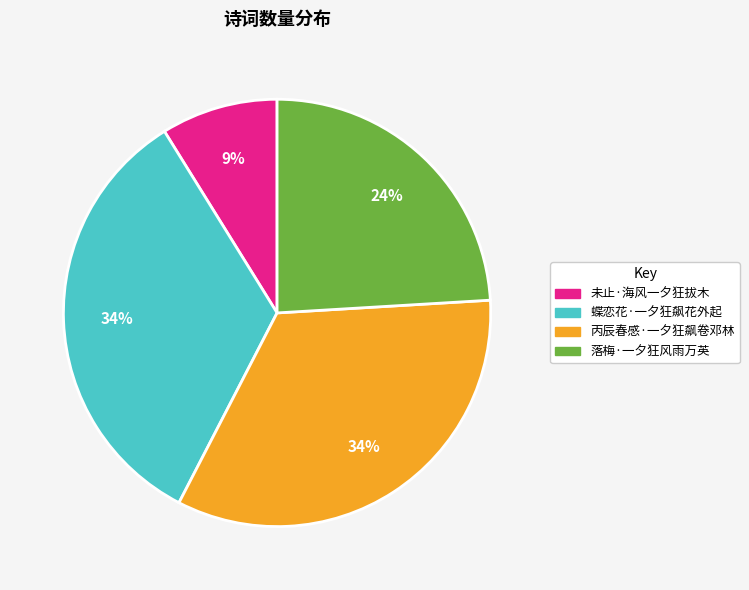

Count the number of slices in the pie.

4